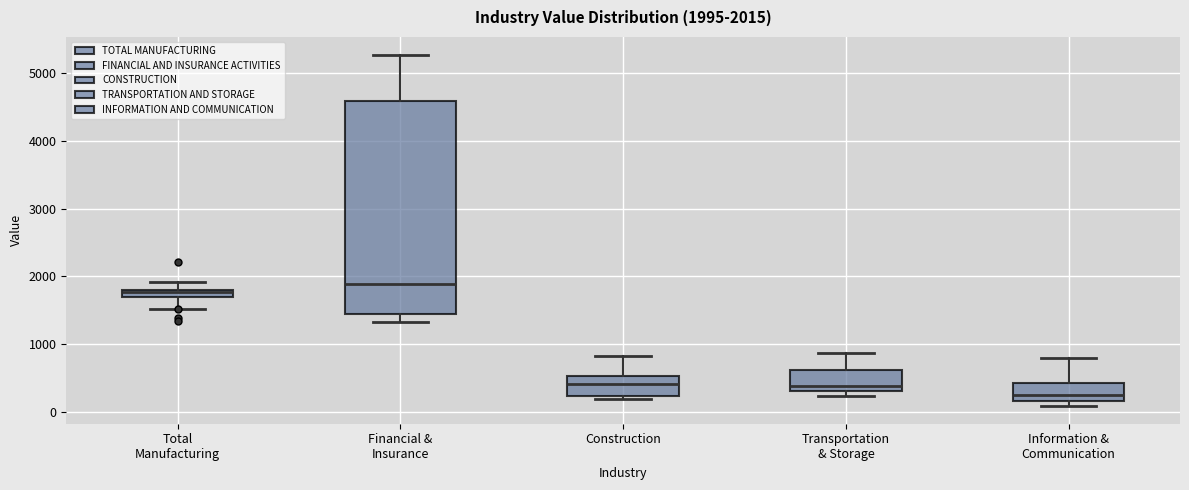

Which box is the tallest, from its lower edge to its upper edge?

Financial & Insurance